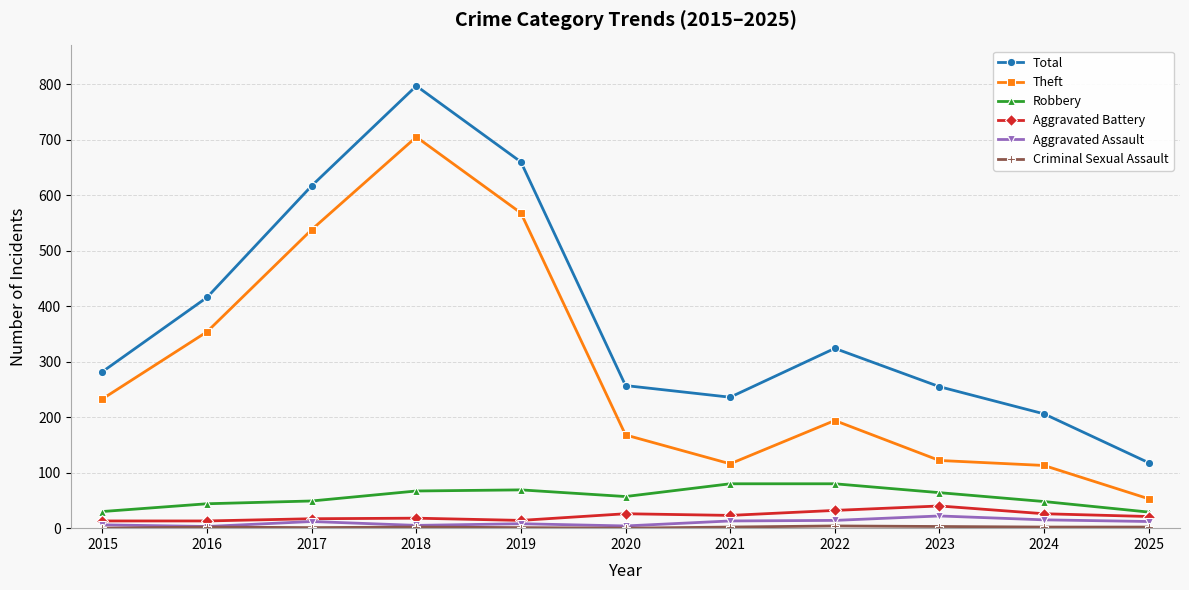

At which category does Total reach its first local valley?

2021